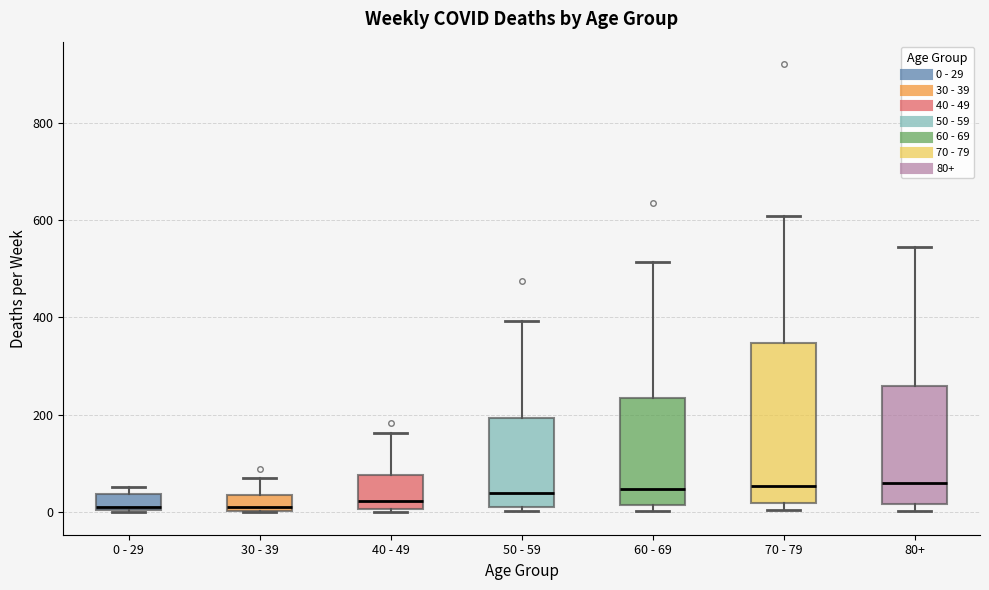

Which box is the tallest, from its lower edge to its upper edge?

70 - 79